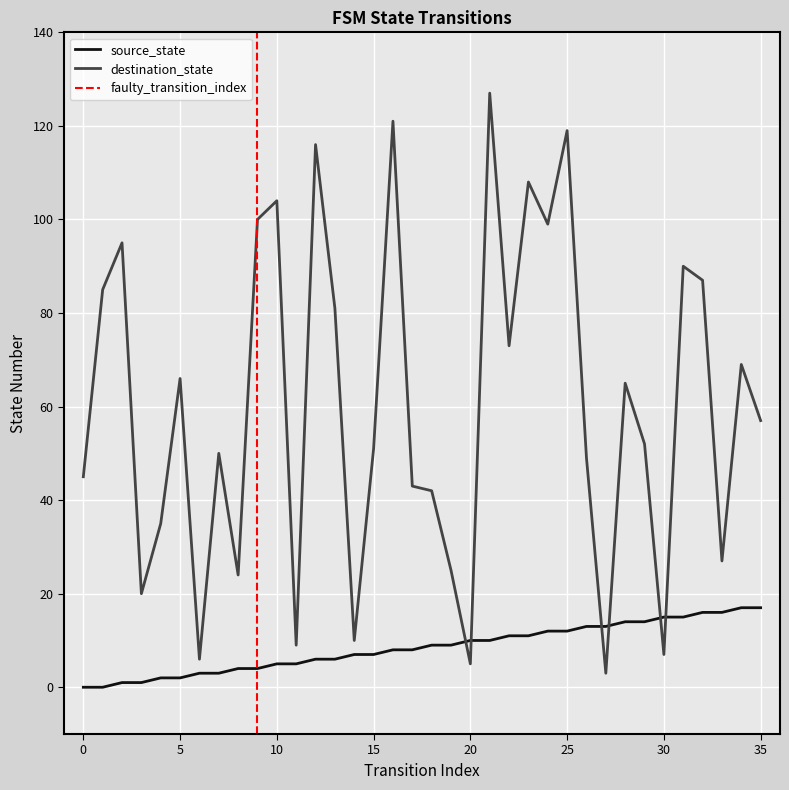

Which series has the largest total across all categories?

destination_state